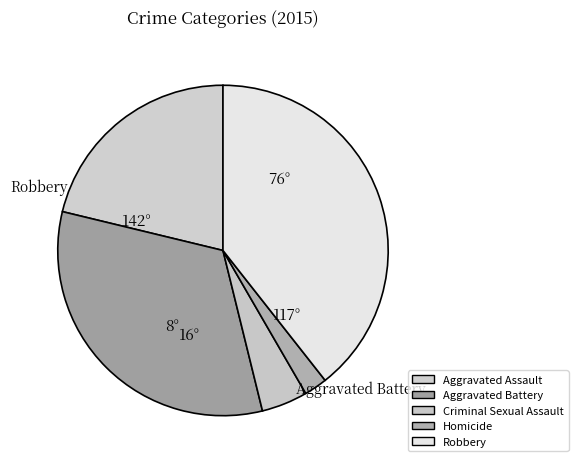

How many slices are in this pie chart?

5